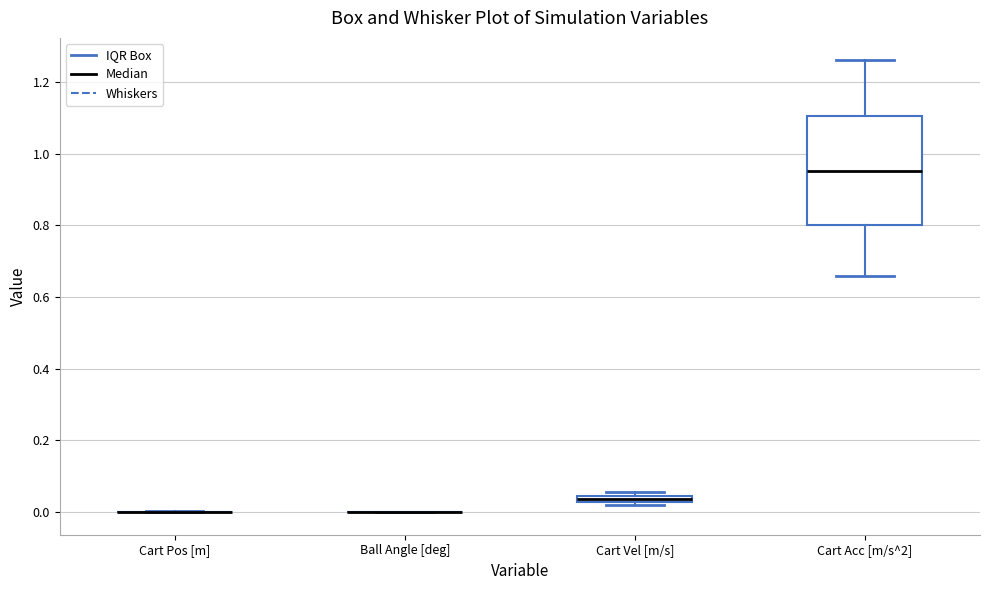

Comparing the boxes themselves (not the whiskers), which one is the tallest?

Cart Acc [m/s^2]